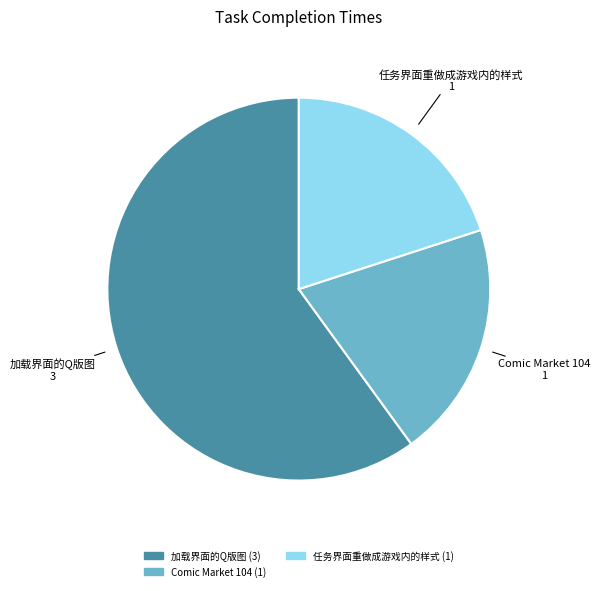

Approximately how many times larger is the value at Comic Market 104 compared to 加载界面的Q版图?

0.3